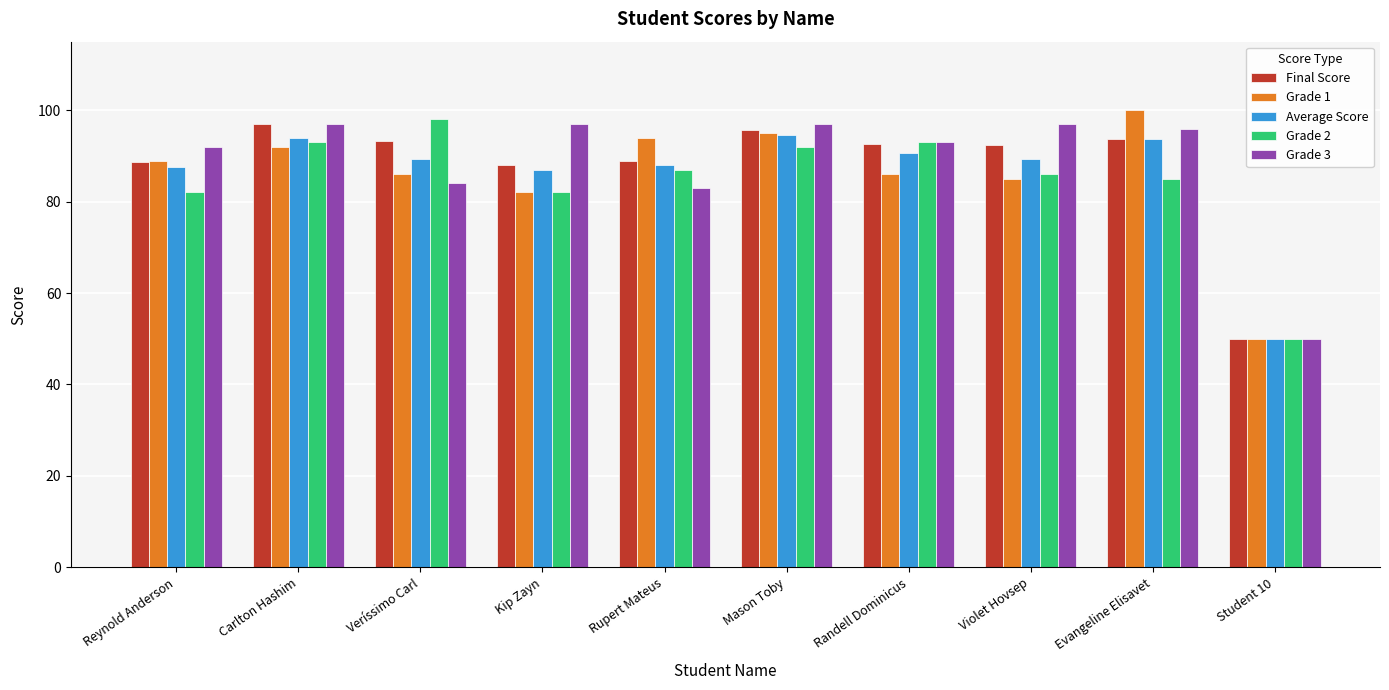

What is the difference between the highest and lowest values at Carlton Hashim?

5.0